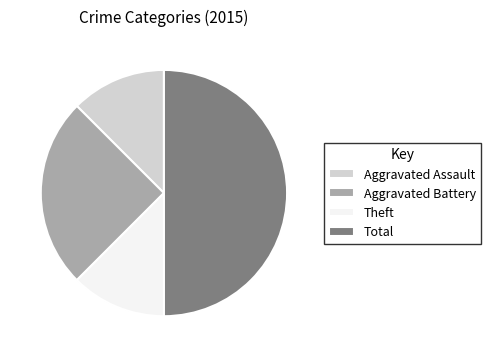

Is it true that Aggravated Assault is 12% of the pie?

True